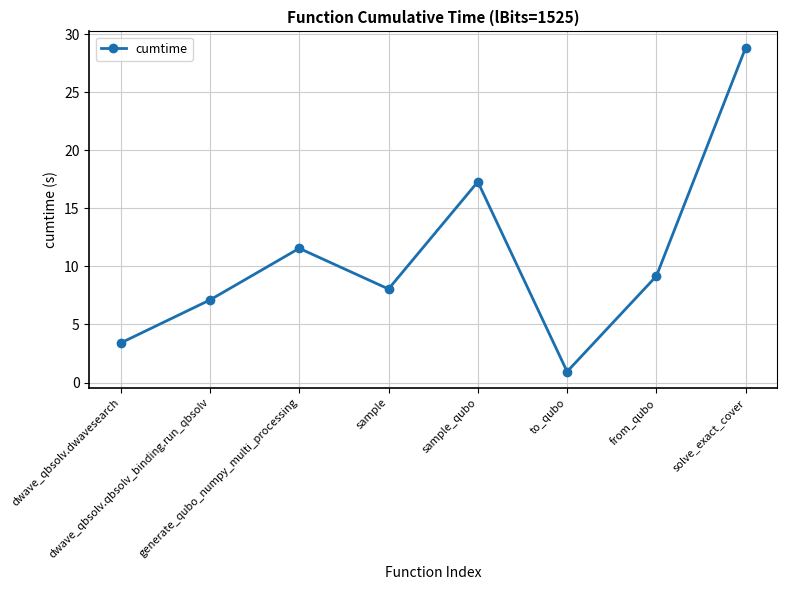

What is the label of the 5th point from the right?

sample